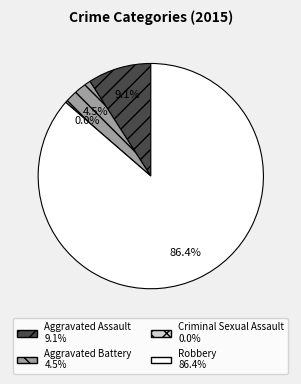

Which slice represents more than half of the pie?

Robbery